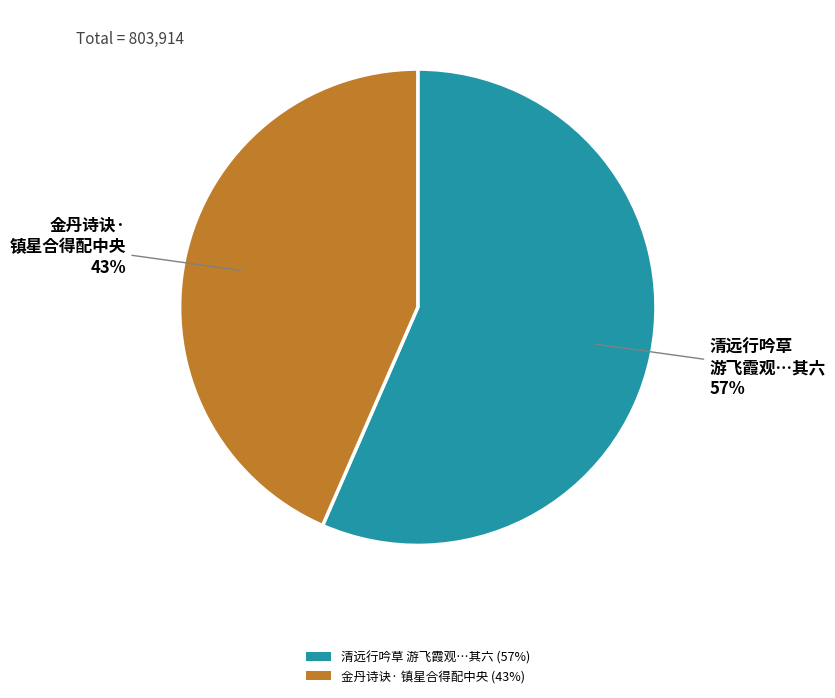

To the nearest percent, what is the combined percentage of 清远行吟草 游飞霞观…其六 (57%) and 金丹诗诀· 镇星合得配中央 (43%)?

100%